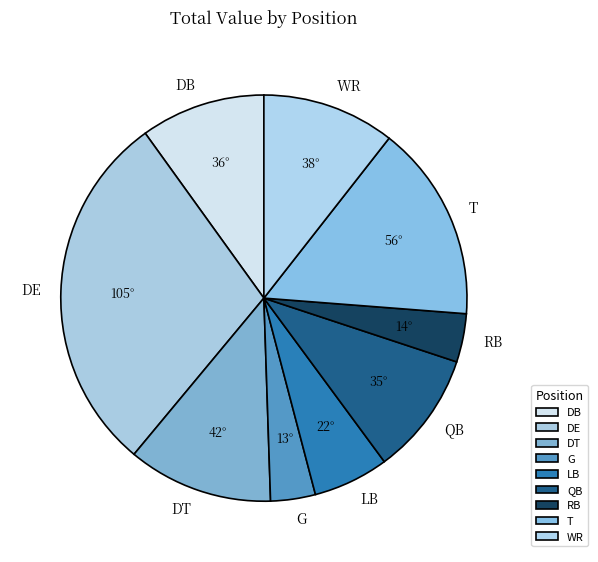

Is there a majority slice in this chart?

No